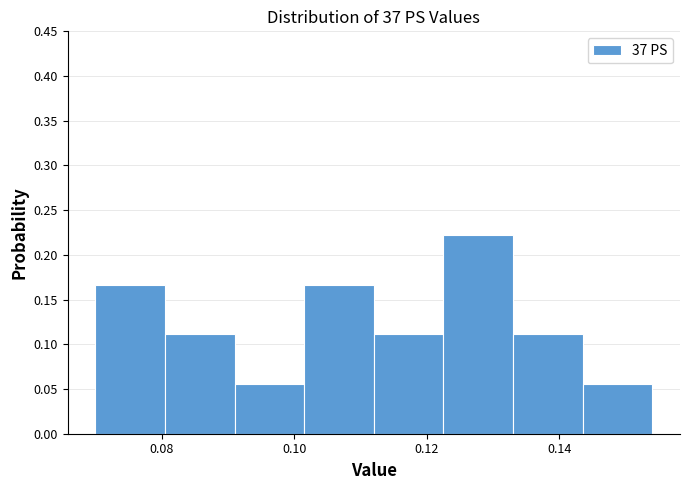

Reading left to right, list every bar in this chart as the range it spans on the x-axis followed by its height. Neither the bar edges nor the heights are printed on the chart, so give them approximately, as read against the axes.

0.070 to 0.080: 0.165
0.080 to 0.092: 0.110
0.092 to 0.102: 0.055
0.102 to 0.112: 0.165
0.112 to 0.122: 0.110
0.122 to 0.134: 0.220
0.134 to 0.144: 0.110
0.144 to 0.154: 0.055